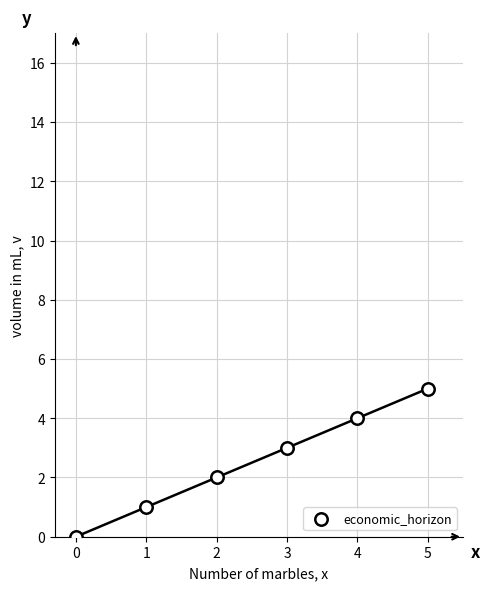

What is the range of Y values (max minus min)?

5